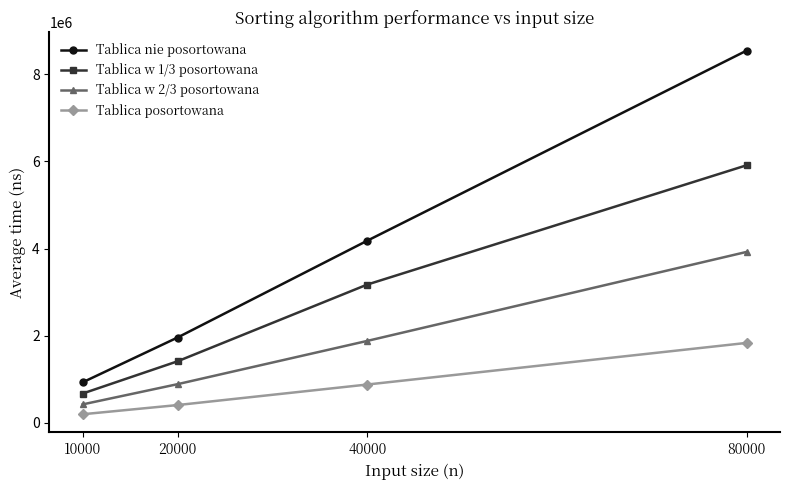

How many lines are shown in the chart?

4